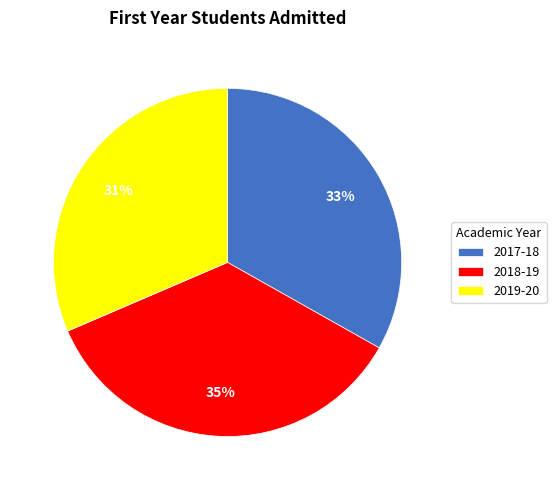

Rank the categories by value from lowest to highest.

2019-20, 2017-18, 2018-19